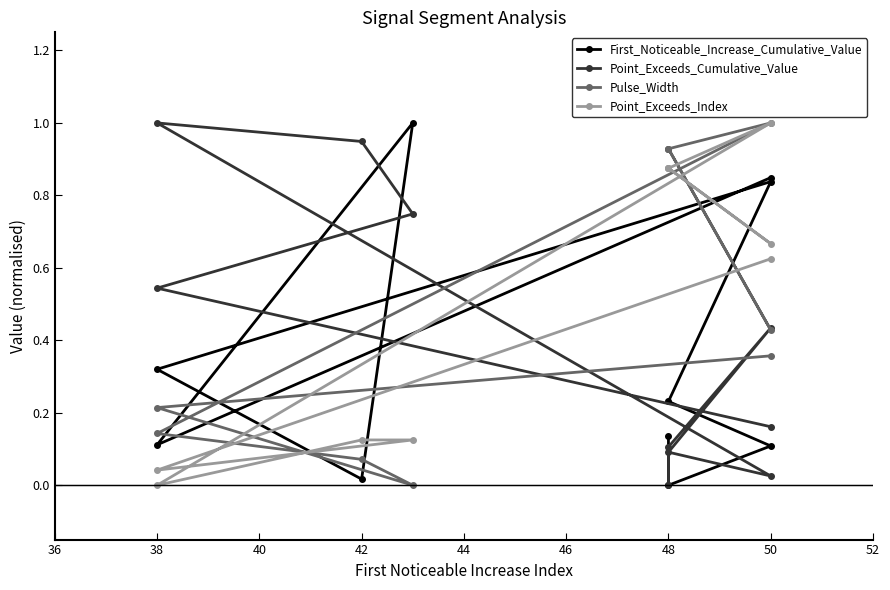

How many interior local peaks does the Point_Exceeds_Index series have?

1